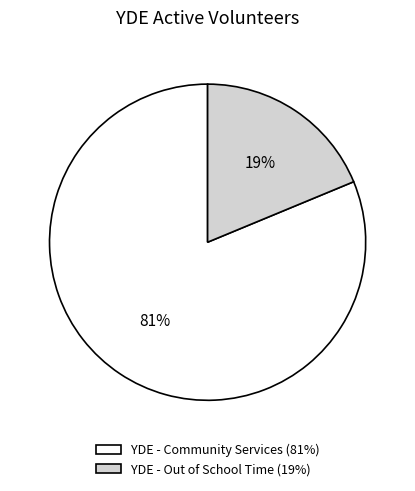

Is YDE - Out of School Time the majority of the pie?

No